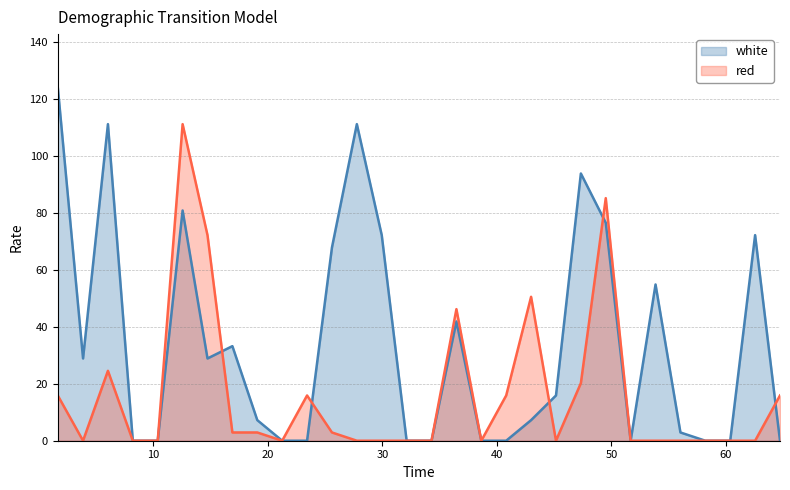

Rank the series at 49.5 from highest to lowest value.

red, white